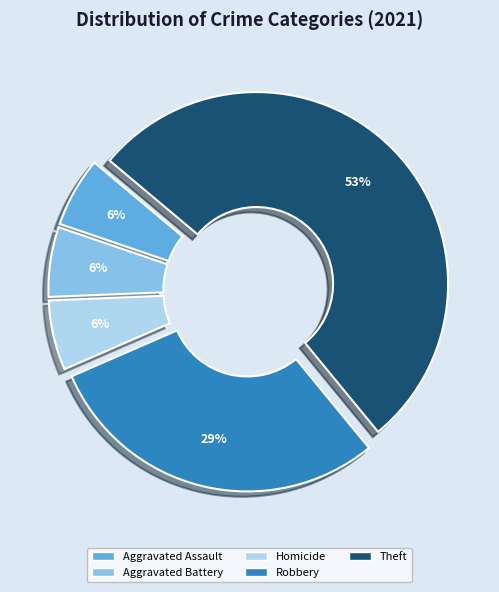

To the nearest percent, what is the difference between the largest and smallest slice percentages?

47%